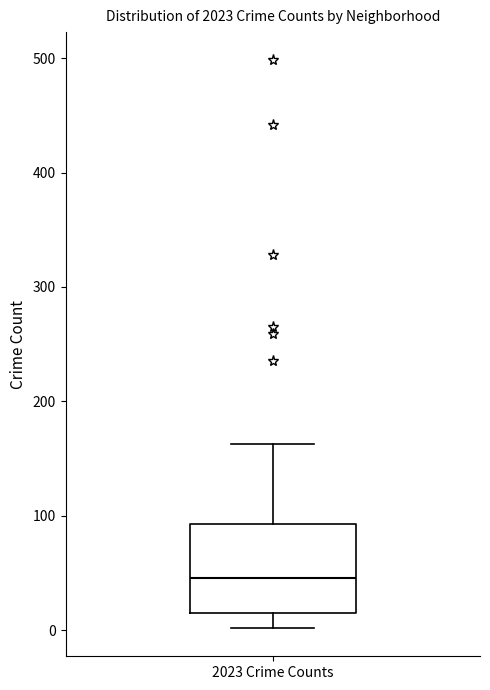

Where does the upper whisker of the box for 2023 Crime Counts end on the y-axis? The values are not printed on the chart, so give them approximately, as read against the axis.

160